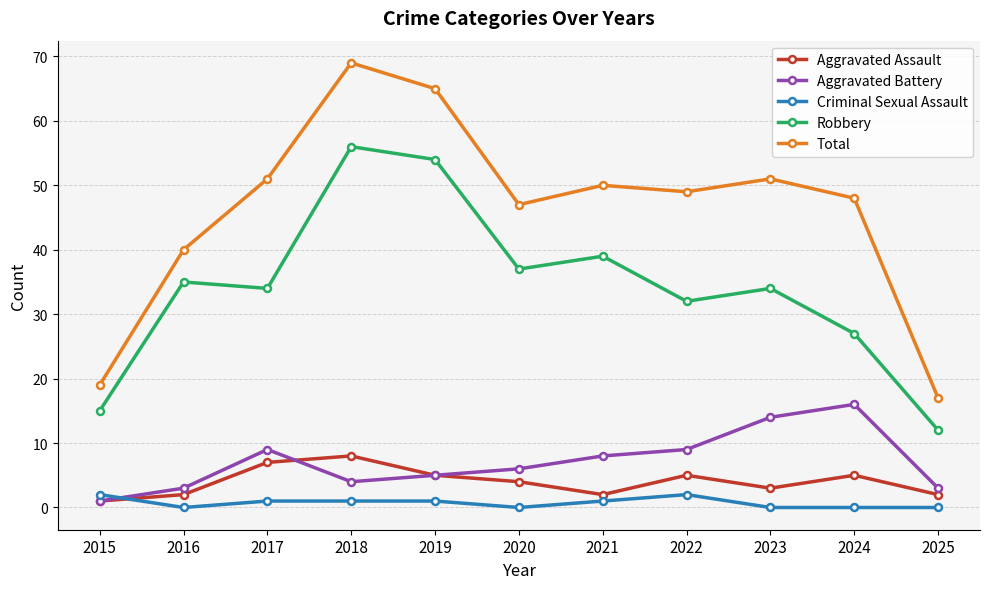

At which category does Total reach its first local peak?

2018